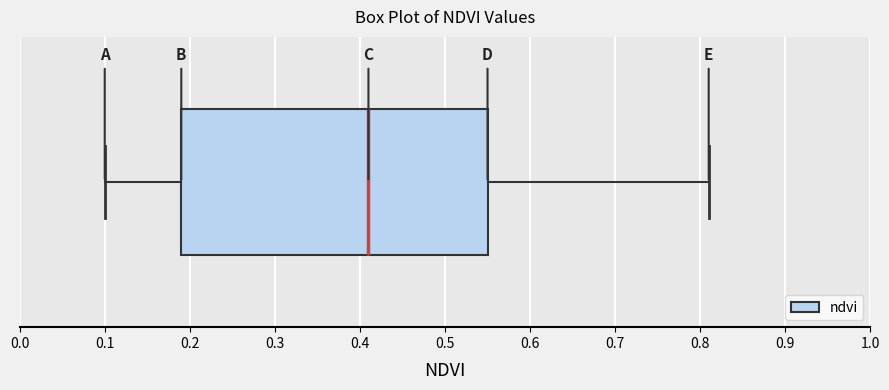

Read this box plot against the x-axis: the position of the median line, the range covered by the box, and the ends of both whiskers. The values are not printed on the chart, so give them approximately, as read against the axis.

median 0.41, box 0.19 to 0.55, whiskers 0.10 to 0.81